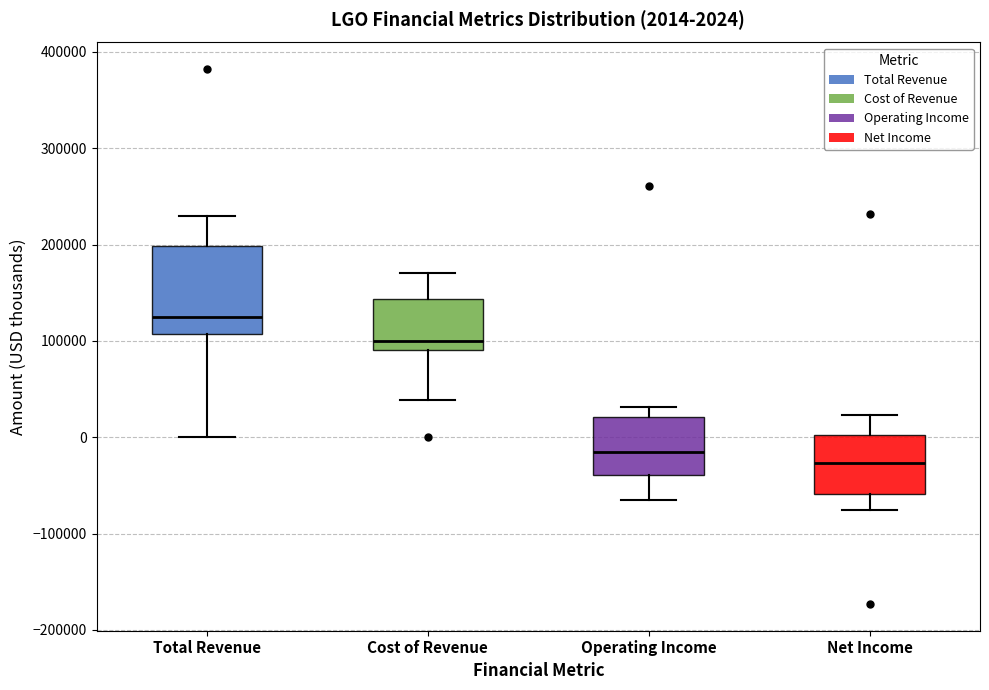

Which box is the tallest, from its lower edge to its upper edge?

Total Revenue